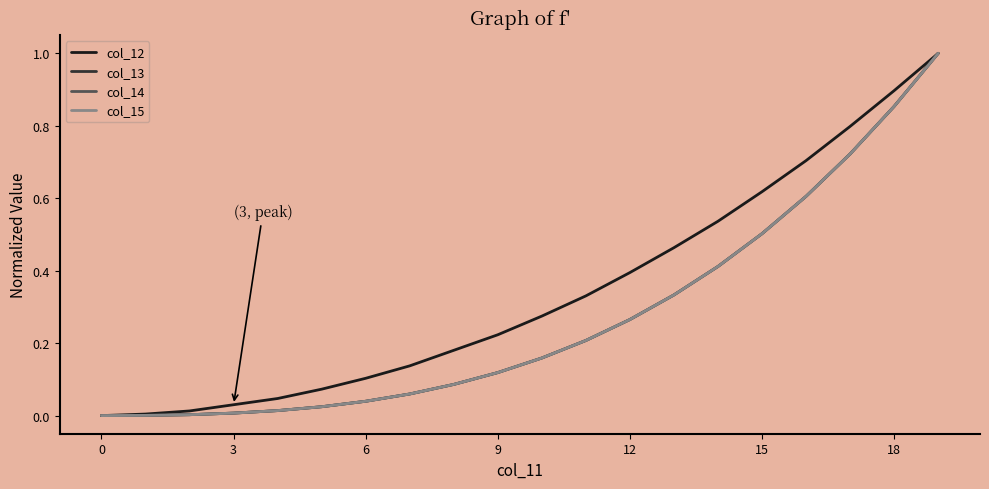

Is this an area chart (filled region under the line)?

No